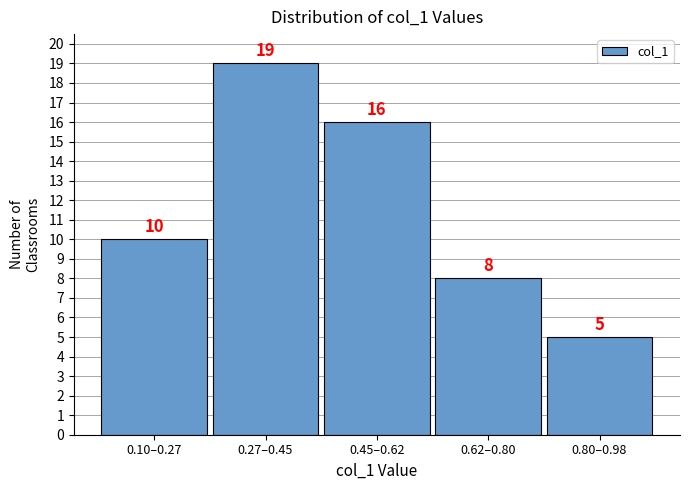

Reading left to right, what are all the values shown in this chart?

0.10–0.27=10	0.27–0.45=19	0.45–0.62=16	0.62–0.80=8	0.80–0.98=5